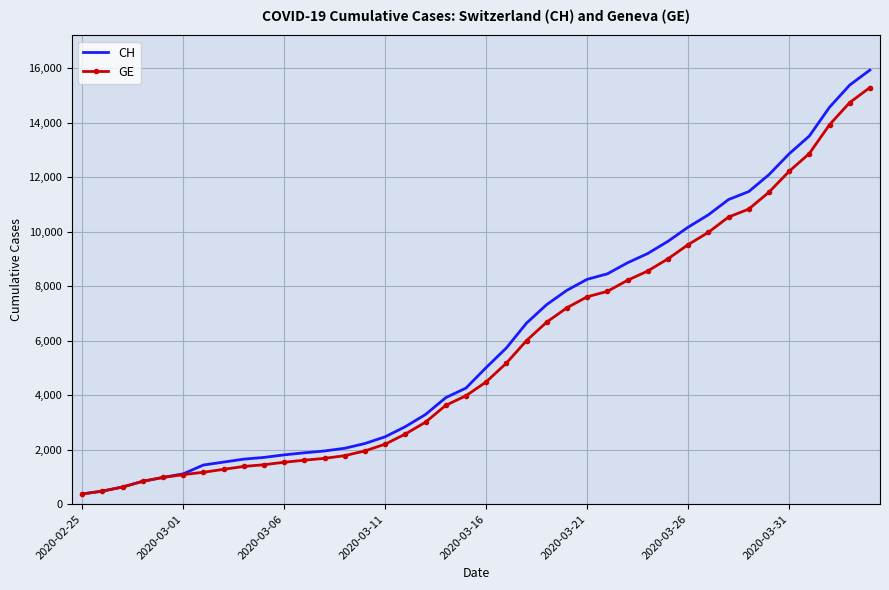

What is the smallest value displayed?

375